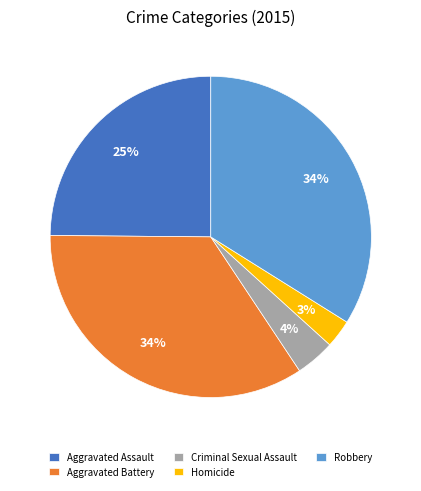

True or false: Homicide accounts for 3% of the total.

True